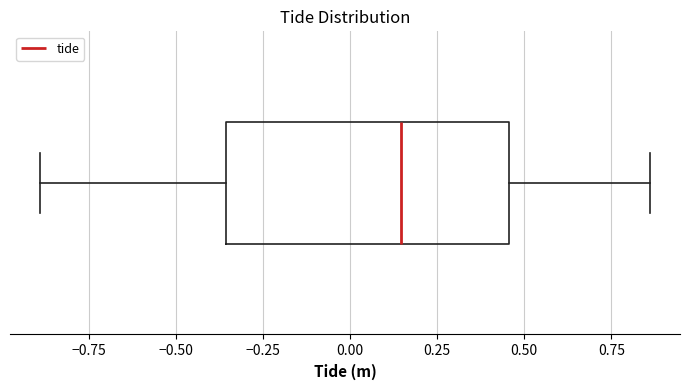

Read this box plot against the x-axis: the position of the median line, the range covered by the box, and the ends of both whiskers. The values are not printed on the chart, so give them approximately, as read against the axis.

median 0.15, box -0.35 to 0.45, whiskers -0.90 to 0.85